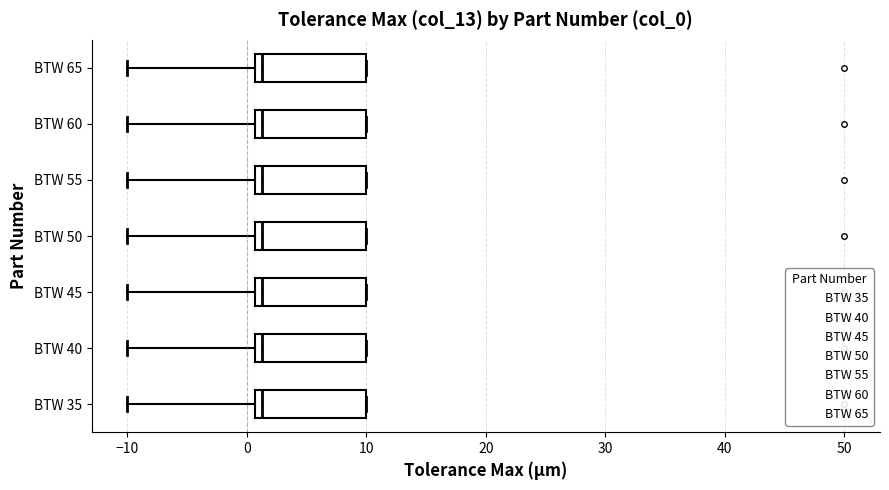

Reading bottom to top, transcribe this box plot: for each box, give where its median line is, the range the box spans, and where its two whiskers end, as read against the x-axis. The values are not printed on the chart, so give them approximately, as read against the axis.

BTW 35: median 1 (just right of the box's left edge), box 1 to 10, whiskers -10 to 10
BTW 40: median 1 (just right of the box's left edge), box 1 to 10, whiskers -10 to 10
BTW 45: median 1 (just right of the box's left edge), box 1 to 10, whiskers -10 to 10
BTW 50: median 1 (just right of the box's left edge), box 1 to 10, whiskers -10 to 10
BTW 55: median 1 (just right of the box's left edge), box 1 to 10, whiskers -10 to 10
BTW 60: median 1 (just right of the box's left edge), box 1 to 10, whiskers -10 to 10
BTW 65: median 1 (just right of the box's left edge), box 1 to 10, whiskers -10 to 10